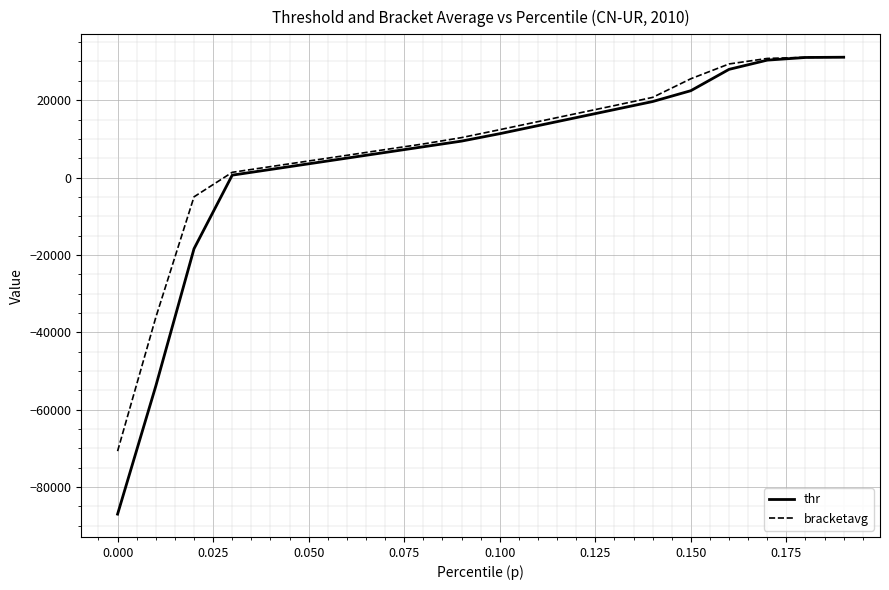

What is the smallest value displayed?

-86975.5